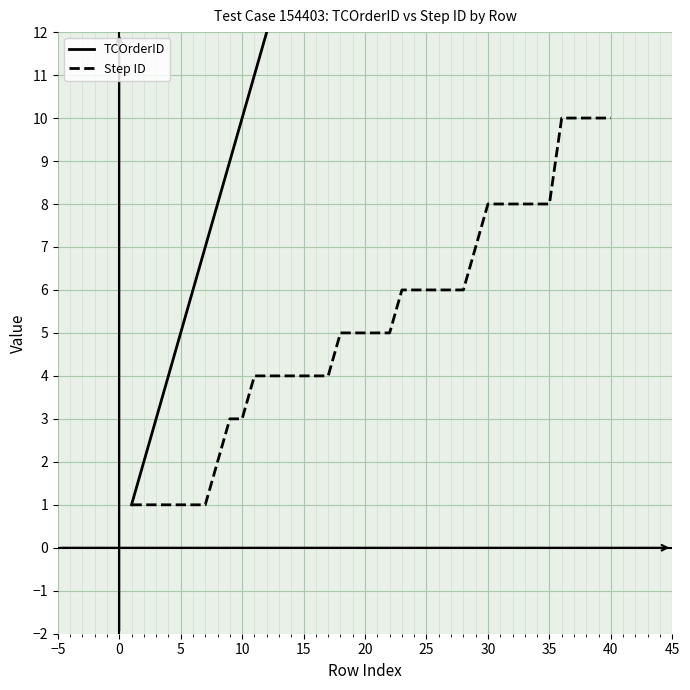

True or false: Step ID has a value of 6 at 25.

True